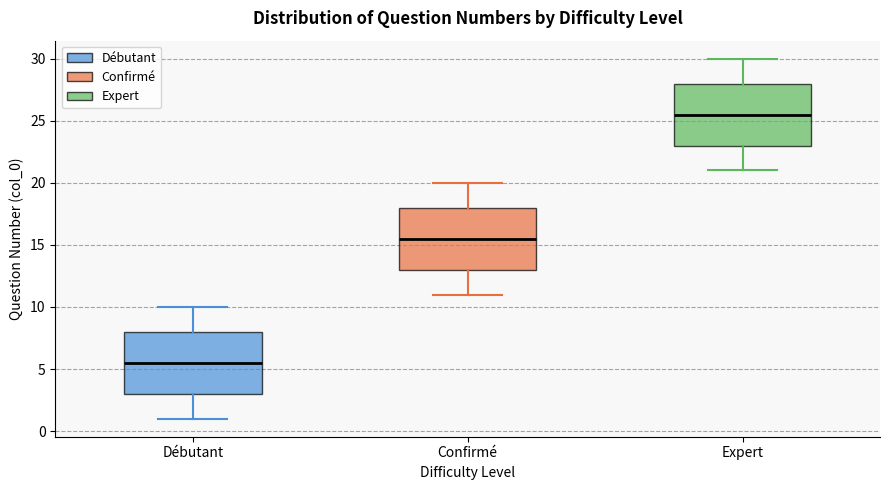

Reading left to right, transcribe this box plot: for each box, give where its median line is, the range the box spans, and where its two whiskers end, as read against the y-axis. The values are not printed on the chart, so give them approximately, as read against the axis.

Débutant: median 5.5, box 3.0 to 8.0, whiskers 1.0 to 10.0
Confirmé: median 15.5, box 13.0 to 18.0, whiskers 11.0 to 20.0
Expert: median 25.5, box 23.0 to 28.0, whiskers 21.0 to 30.0